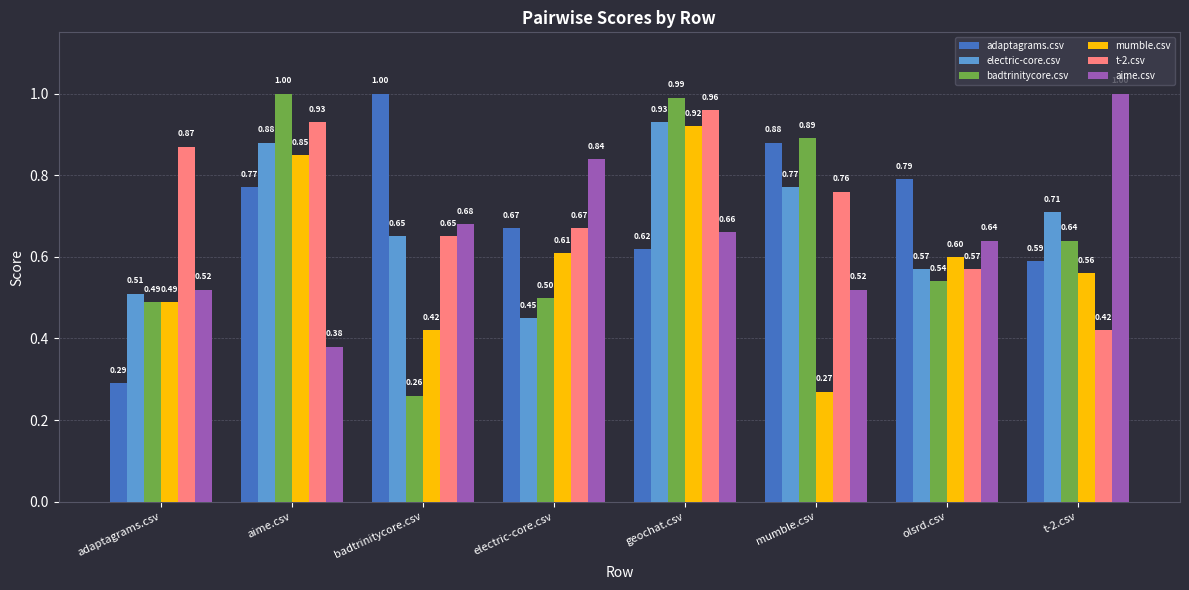

What is the sum of all badtrinitycore.csv values?

5.3